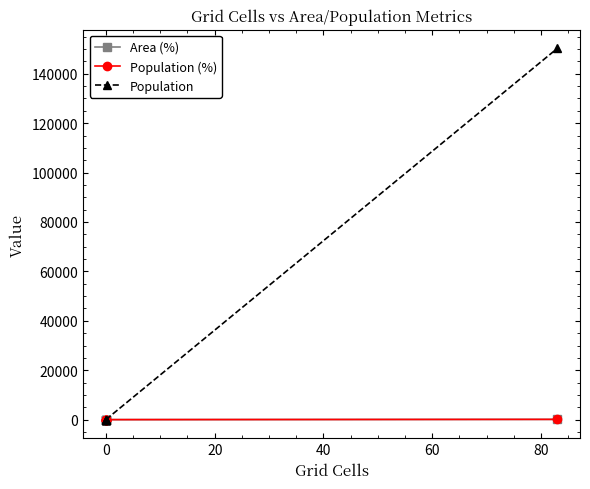

True or false: Area (%) has a value of -40 at 0.

False